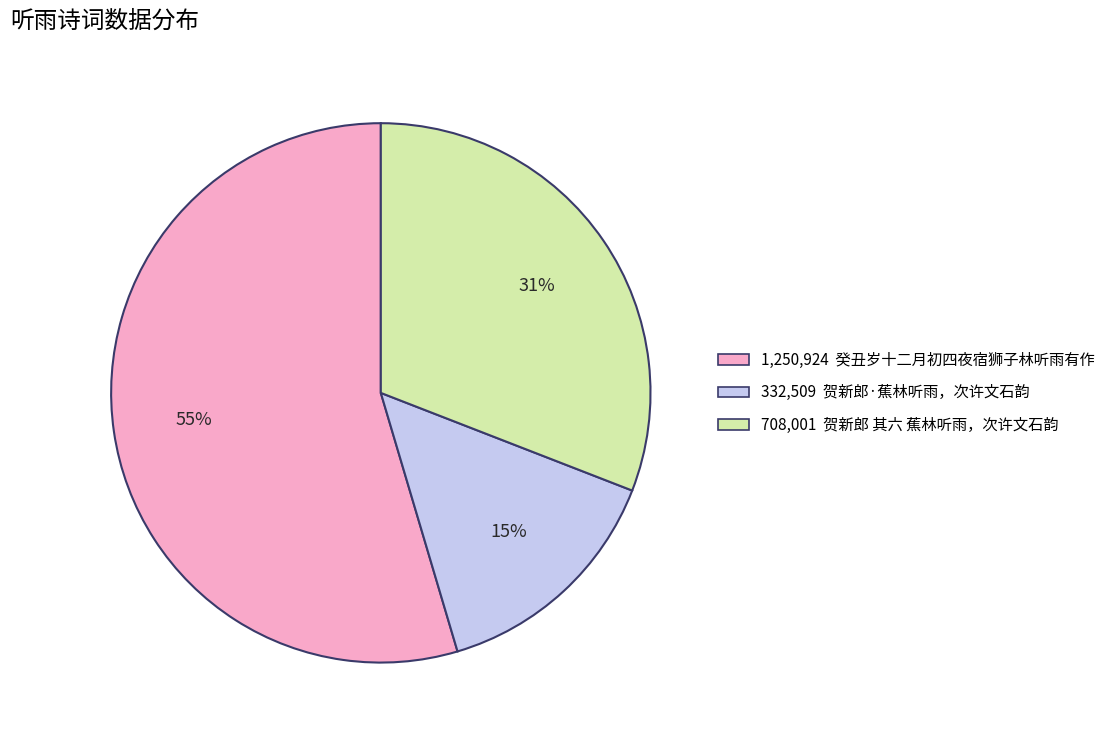

To the nearest percent, what is the average slice percentage?

33%